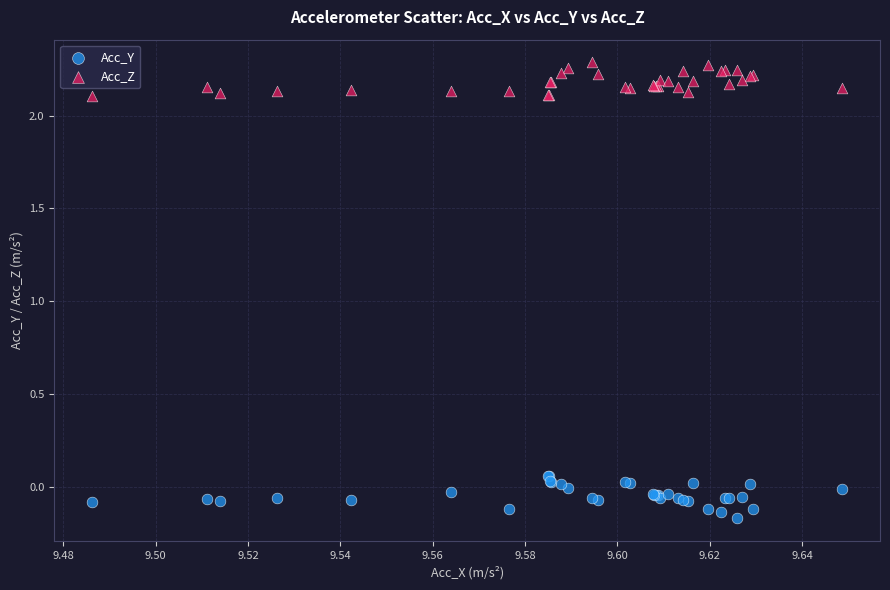

Which series contains the lowest Y value?

Acc_Y